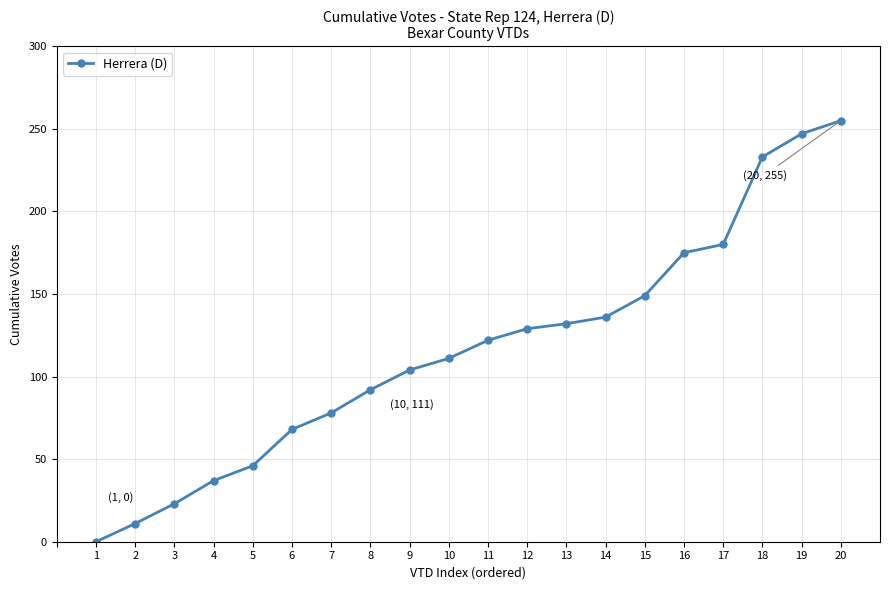

Reading left to right, extract all data points from this chart.

1=0	2=11	3=23	4=37	5=46	6=68	7=78	8=92	9=104	10=111	11=122	12=129	13=132	14=136	15=149	16=175	17=180	18=233	19=247	20=255